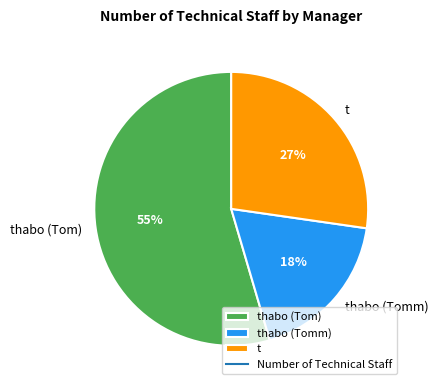

What is the largest slice in the pie chart?

thabo (Tom)